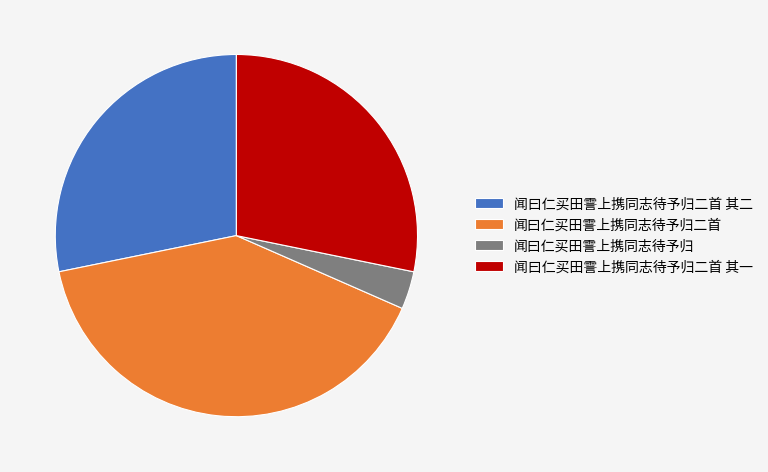

Combined, do 闻曰仁买田霅上携同志待予归二首 其二 and 闻曰仁买田霅上携同志待予归二首 其一 account for over 50%?

Yes